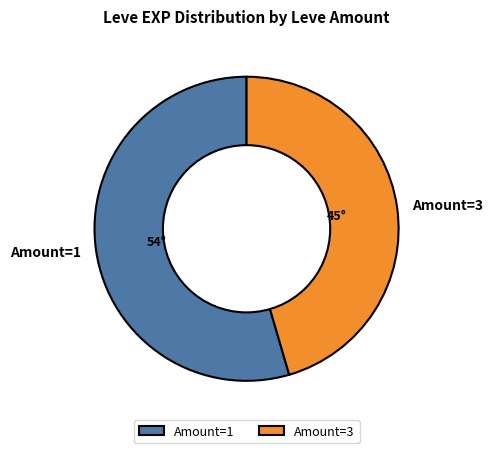

Between Amount=3 and Amount=1, which is larger?

Amount=1